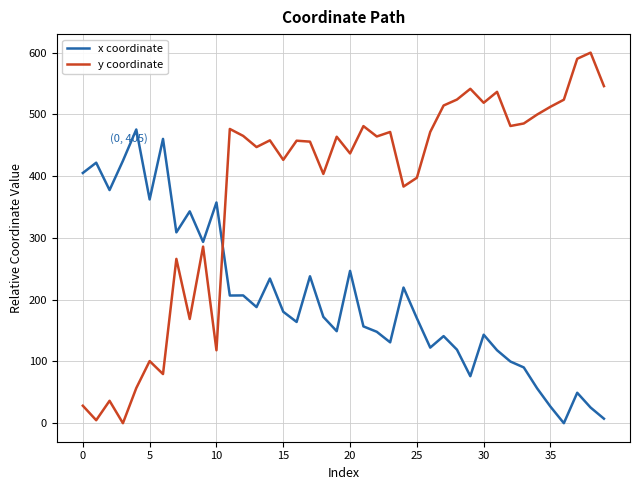

True or false: x coordinate and y coordinate intersect in this chart.

True